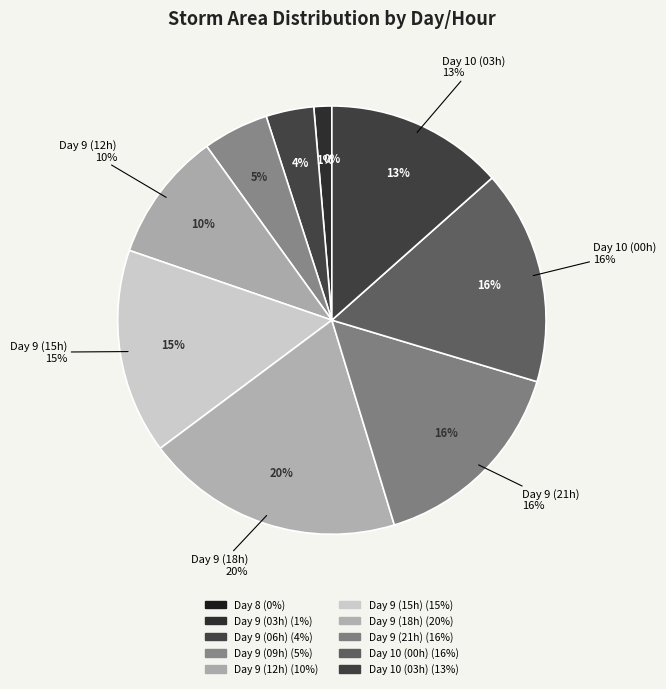

Between 8 and 9, which is larger?

9